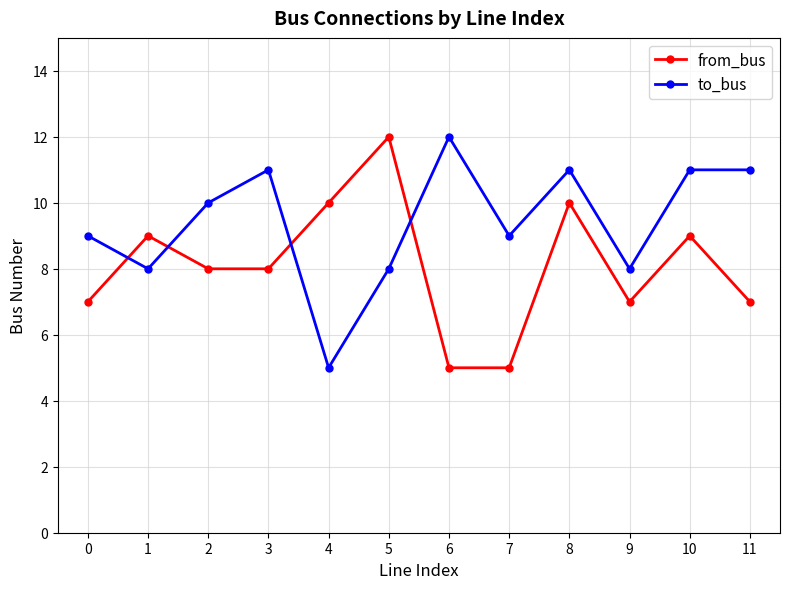

How many lines are shown in the chart?

2